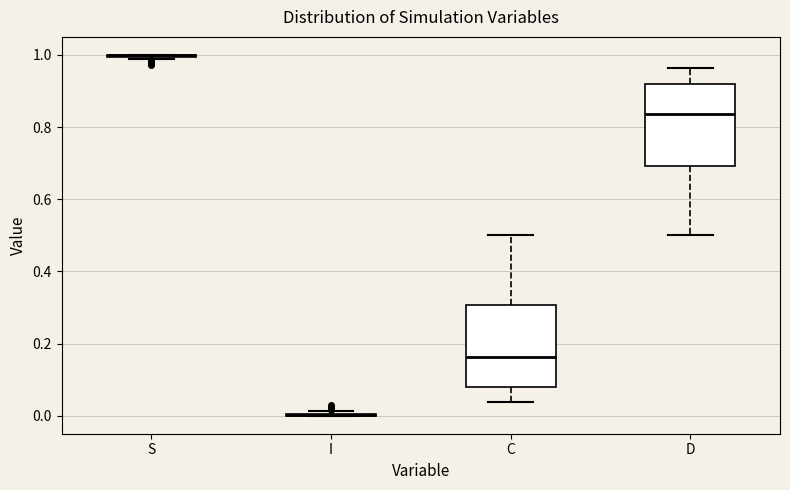

Reading left to right, transcribe this box plot: for each box, give where its median line is, the range the box spans, and where its two whiskers end, as read against the y-axis. The values are not printed on the chart, so give them approximately, as read against the axis.

S: box collapsed to a line at 1.00, whiskers 0.98 to 1.00
I: box collapsed to a line at 0.00, whiskers 0.00 to 0.02
C: median 0.16, box 0.08 to 0.30, whiskers 0.04 to 0.50
D: median 0.84, box 0.70 to 0.92, whiskers 0.50 to 0.96